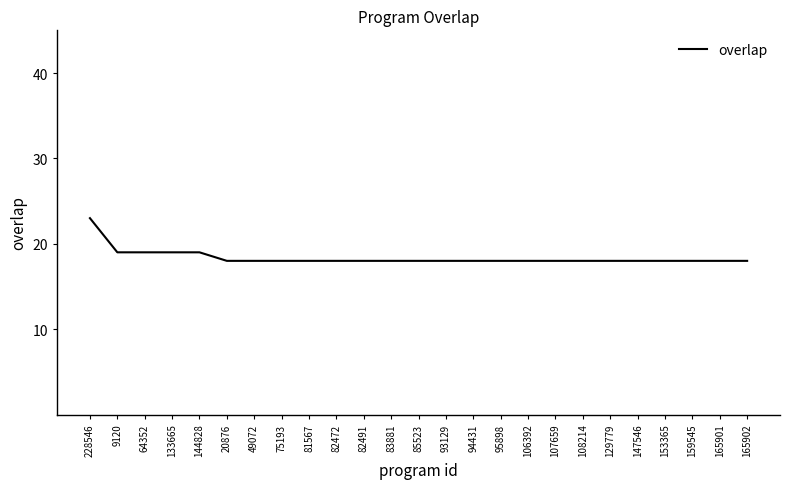

What value does the data have at 153365?

18